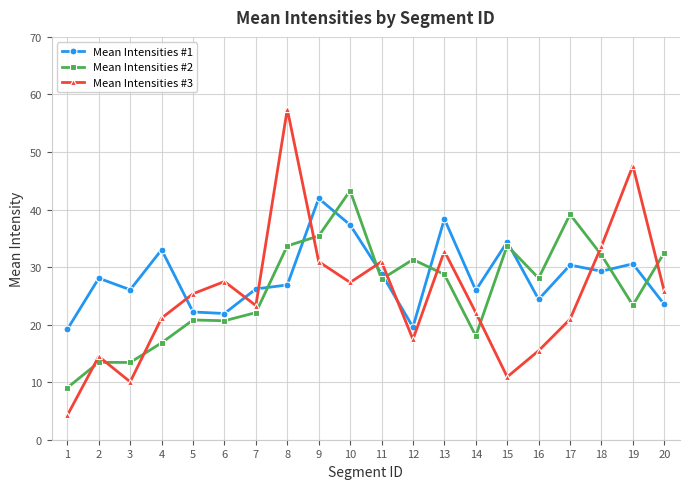

Is it true that Mean Intensities #1 equals 30.7 at 1?

False